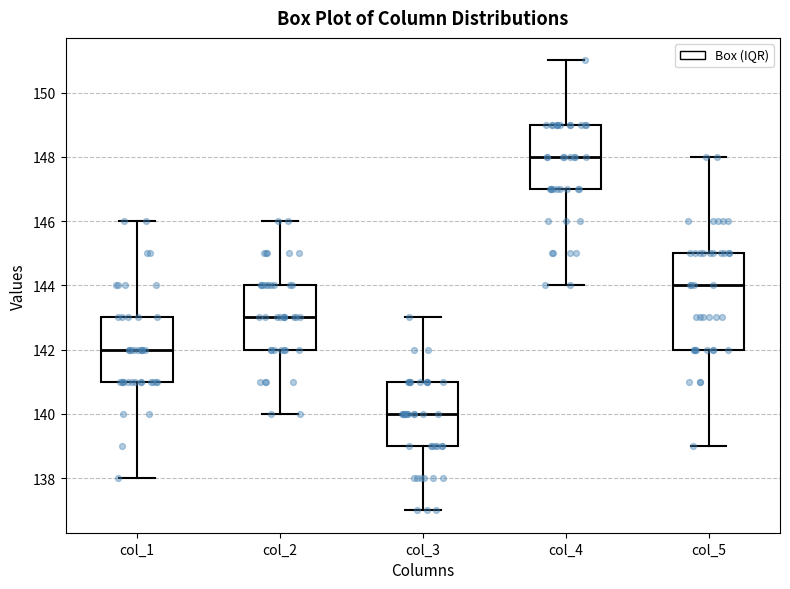

Where is the lower edge of the box for col_2 on the y-axis? The values are not printed on the chart, so give them approximately, as read against the axis.

142